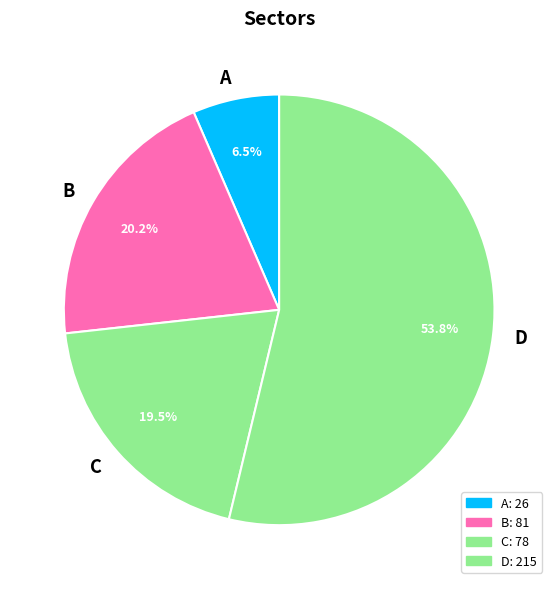

Which has a higher value, B or A?

B